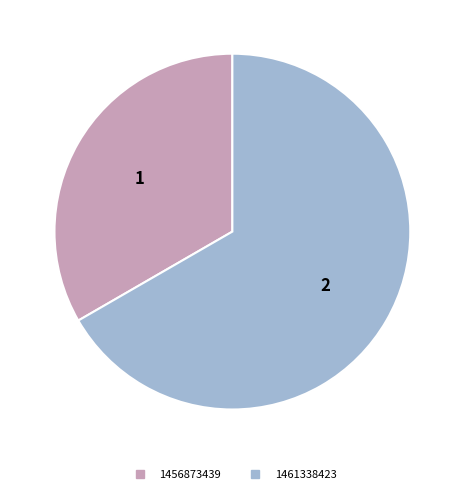

Do 1461338423 and 1456873439 together represent more than half of the pie?

Yes